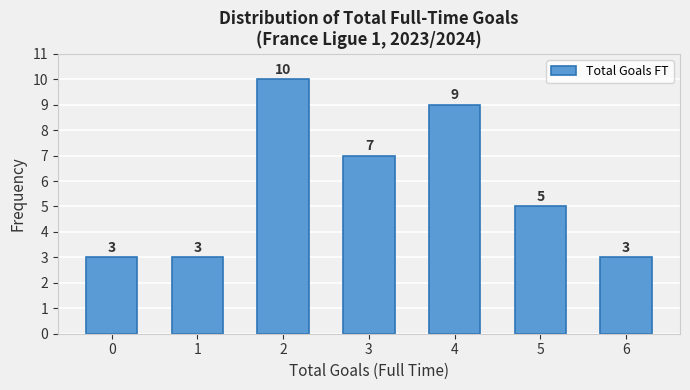

Reading left to right, extract all data points from this chart.

3	3	10	7	9	5	3